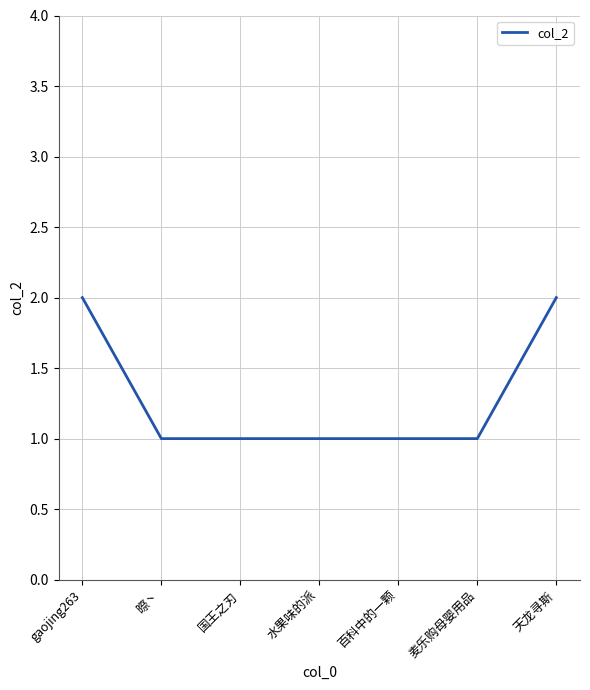

Approximately how many times larger is the value at 天龙寻斯 compared to 国王之刃?

2.0